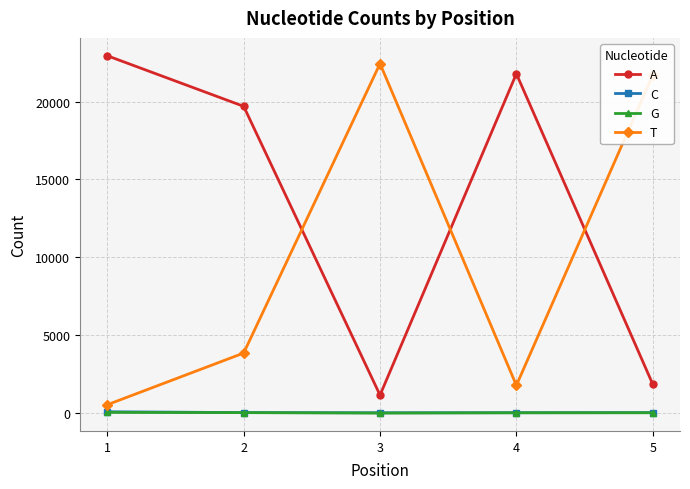

Which category has the lowest value in the T series?

1